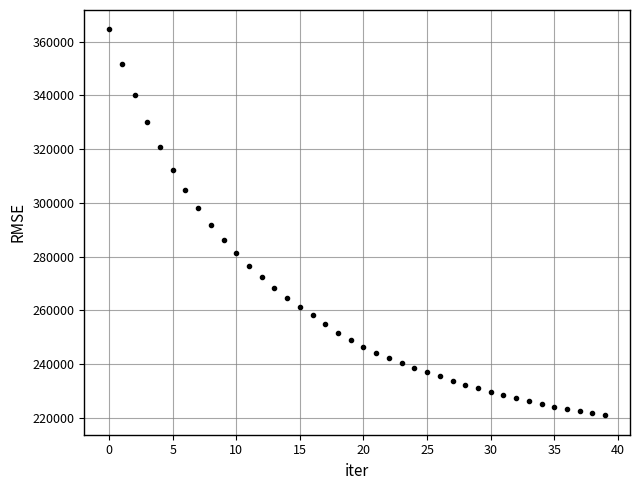

What is the range of Y values (max minus min)?

143673.7